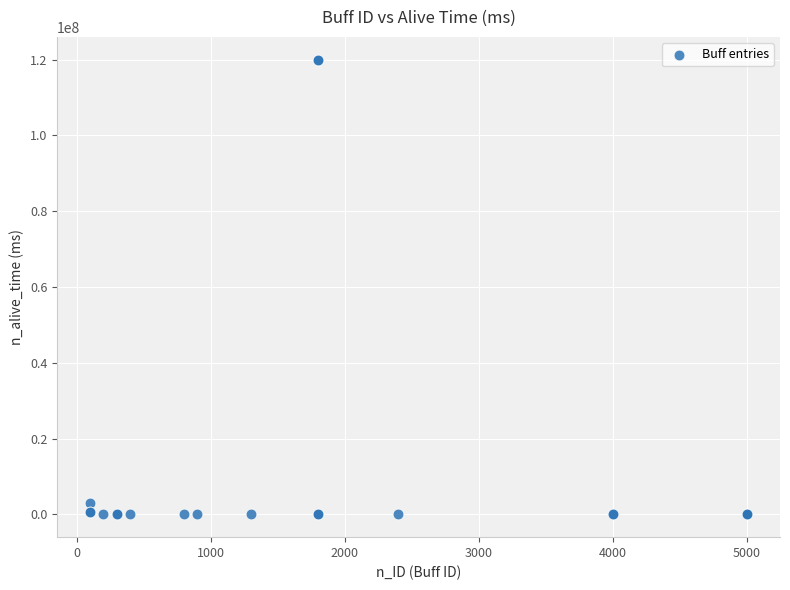

What Y value in the scatter plot is closest to 60002500?

3000000